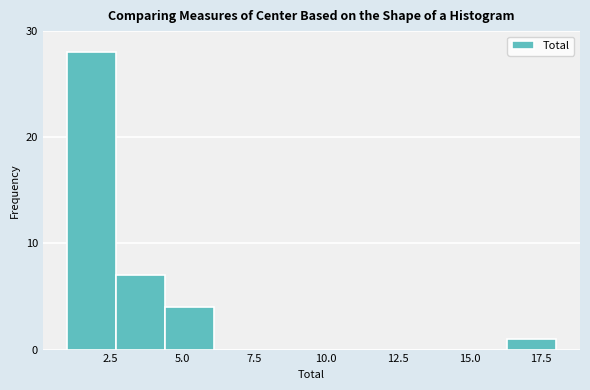

Around what value on the x-axis is the tallest bar? Give the approximate position of its centre, as read against the axis.

2.0